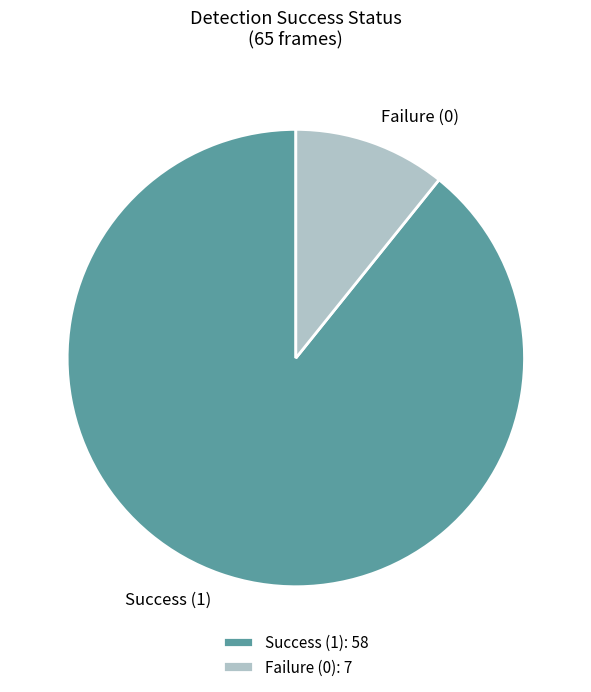

Is it true that Success (1) is 89% of the pie?

True